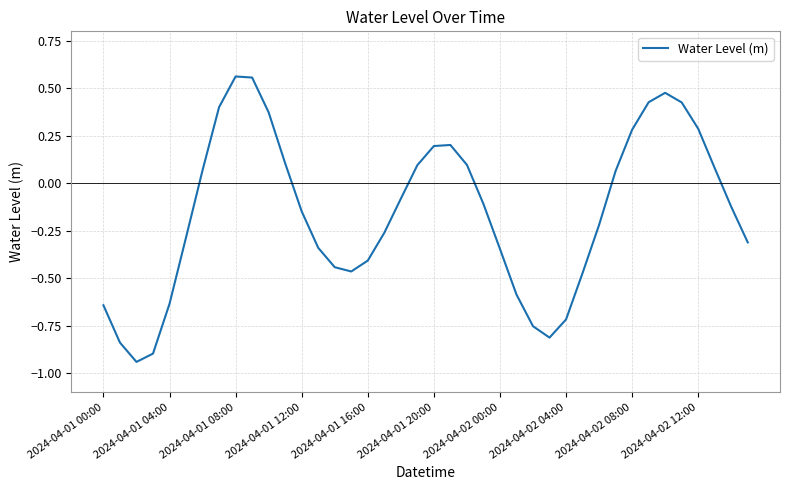

Is it true that the value at 2024-04-02 12:00 is 0.2?

False